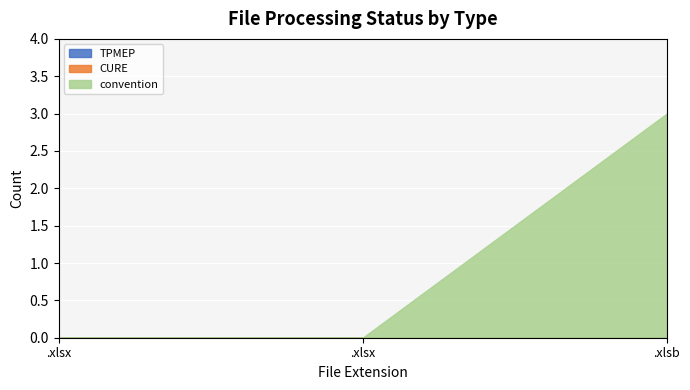

How many data points does each series have?

3